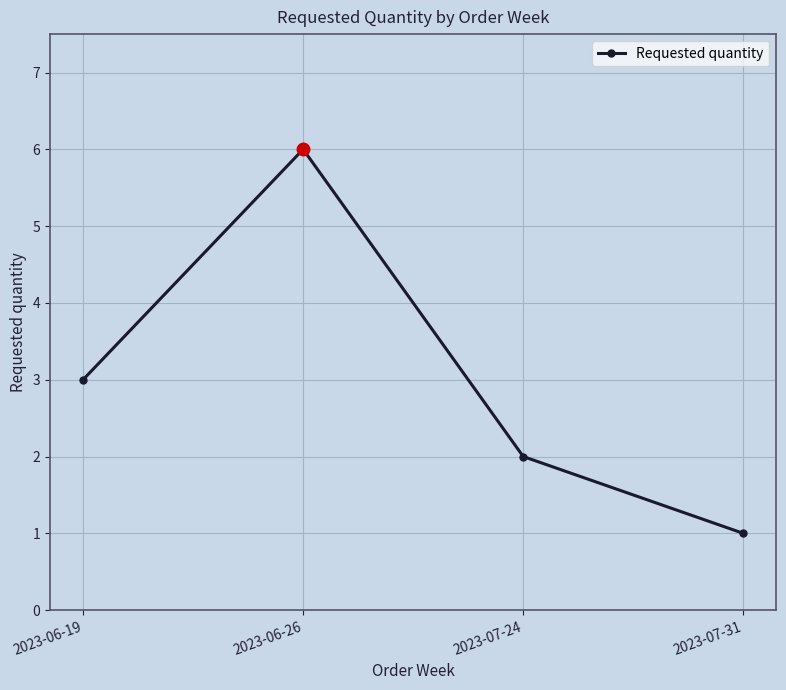

How many lines are shown in the chart?

1